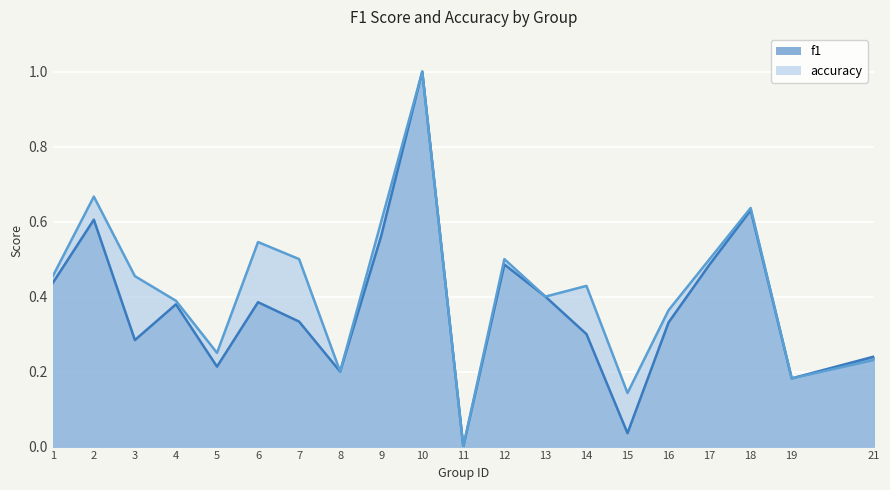

Which category has the lowest value across all series?

11